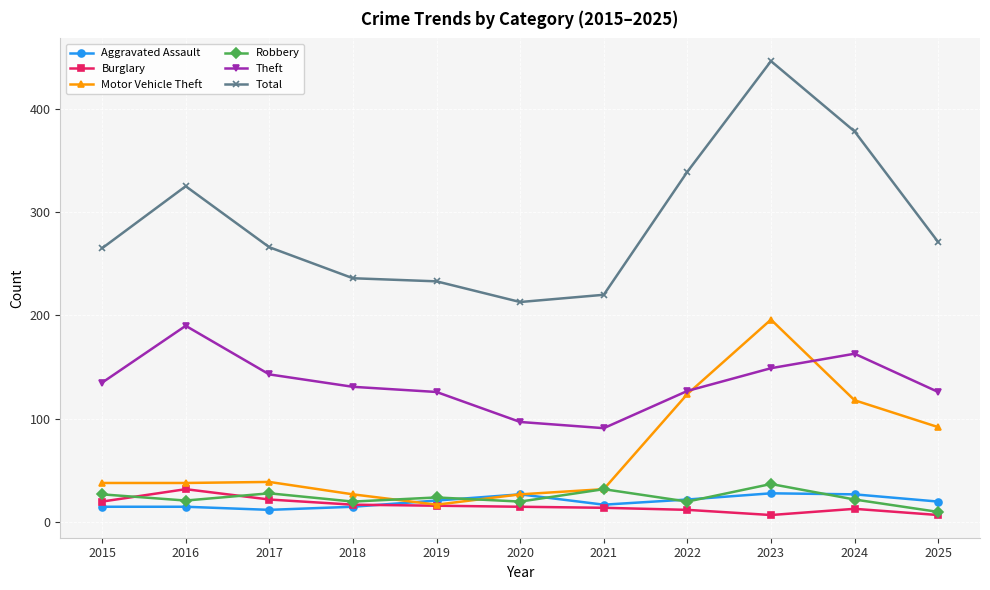

What is the value of the Motor Vehicle Theft point at the 7th from the left?

32